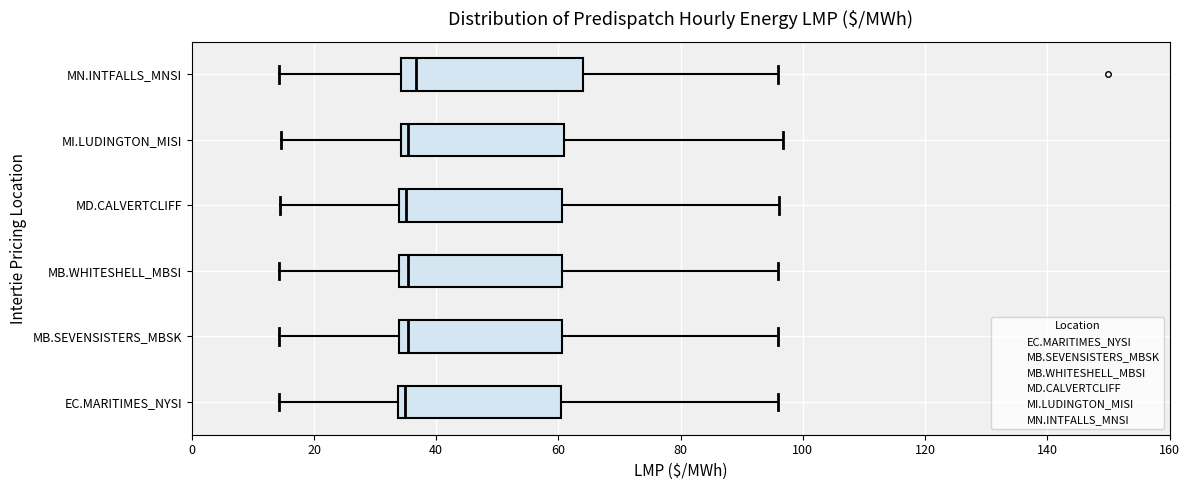

Reading bottom to top, transcribe this box plot: for each box, give where its median line is, the range the box spans, and where its two whiskers end, as read against the x-axis. The values are not printed on the chart, so give them approximately, as read against the axis.

EC.MARITIMES_NYSI: median 34 (just right of the box's left edge), box 34 to 60, whiskers 14 to 96
MB.SEVENSISTERS_MBSK: median 36, box 34 to 60, whiskers 14 to 96
MB.WHITESHELL_MBSI: median 36, box 34 to 60, whiskers 14 to 96
MD.CALVERTCLIFF: median 36, box 34 to 60, whiskers 14 to 96
MI.LUDINGTON_MISI: median 36, box 34 to 60, whiskers 14 to 96
MN.INTFALLS_MNSI: median 36, box 34 to 64, whiskers 14 to 96